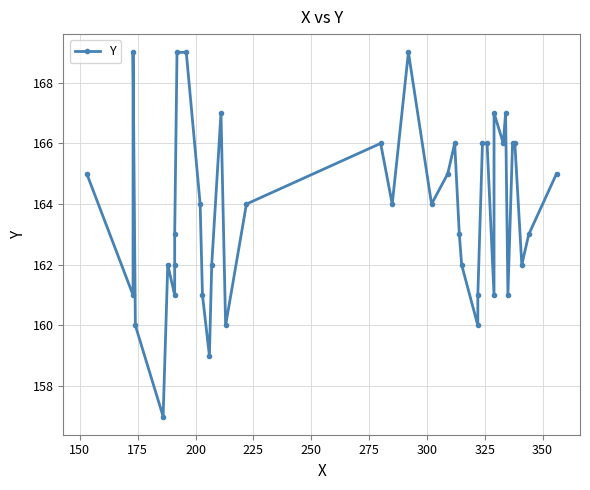

What is the value of the 29th point from the left?

166